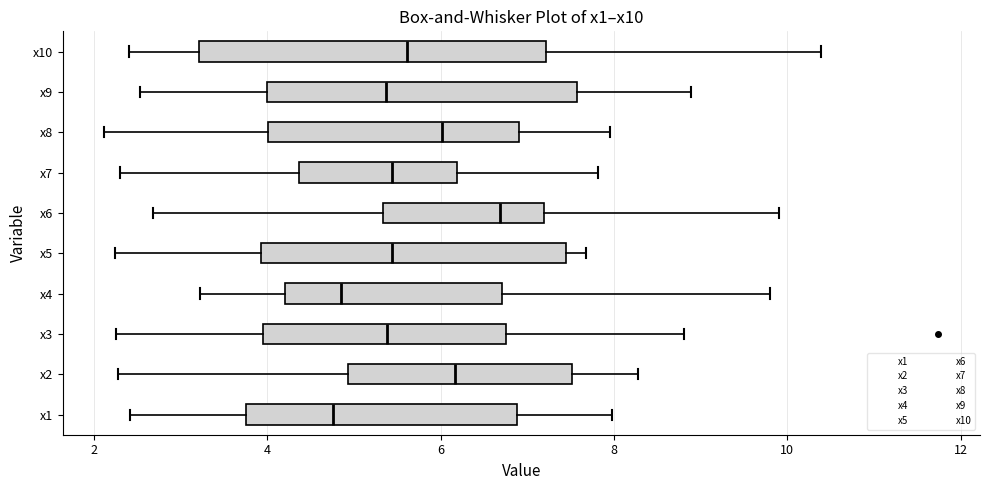

Where is the left edge of the box for x2 on the x-axis? The values are not printed on the chart, so give them approximately, as read against the axis.

5.0